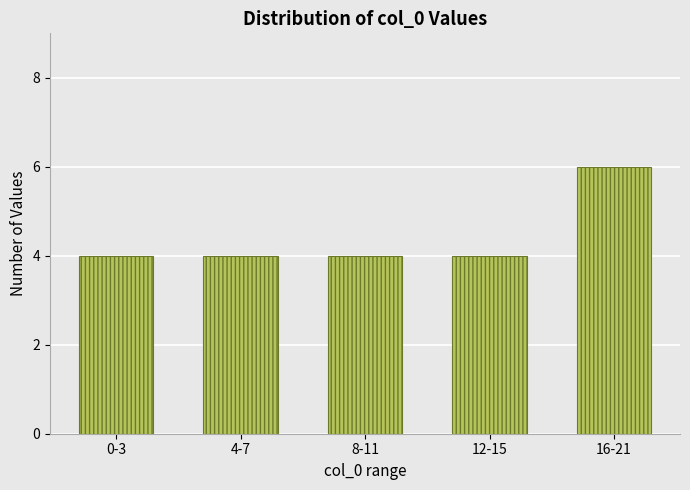

Reading left to right, extract all data points from this chart.

0-3=4	4-7=4	8-11=4	12-15=4	16-21=6